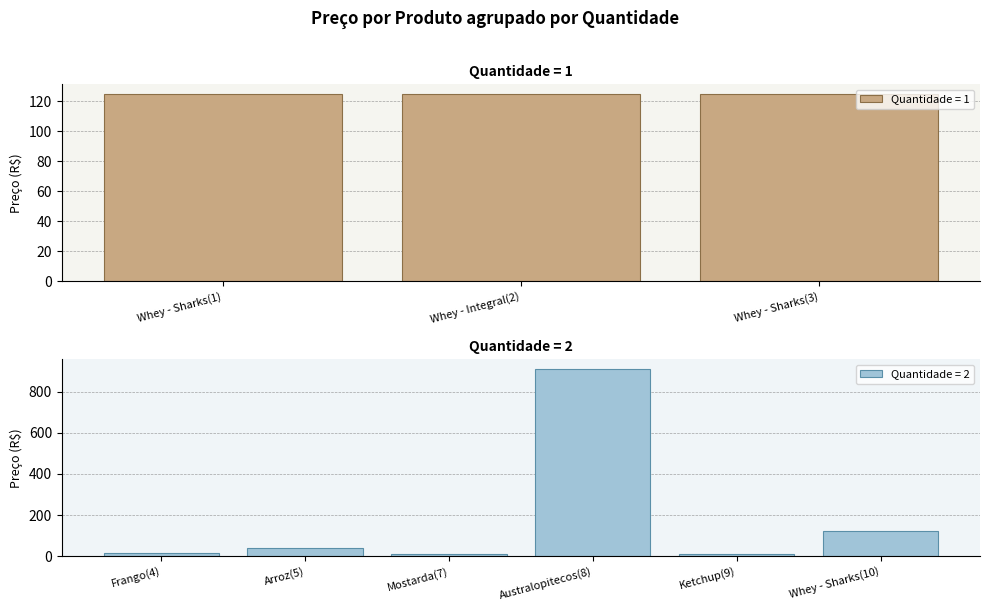

Read the value at Arroz(5).

39.0